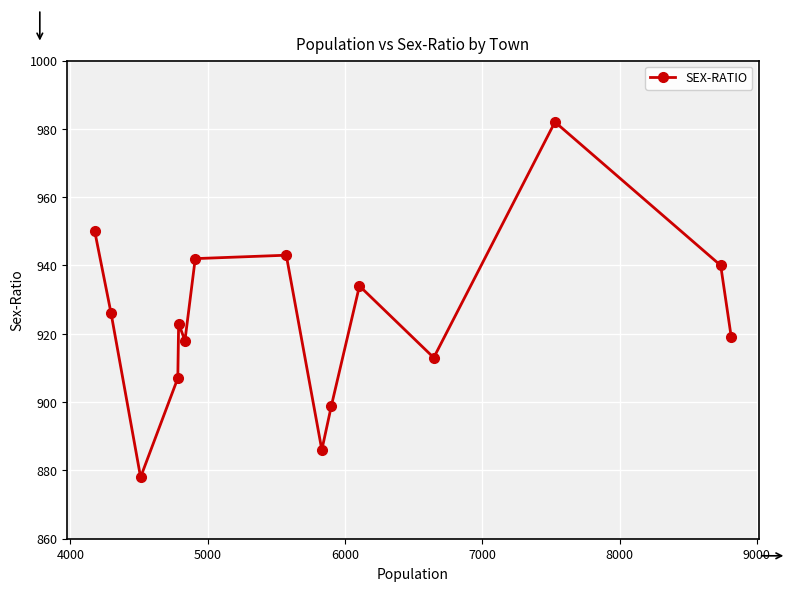

How many points are lower than both their immediate neighbors (excluding endpoints)?

4